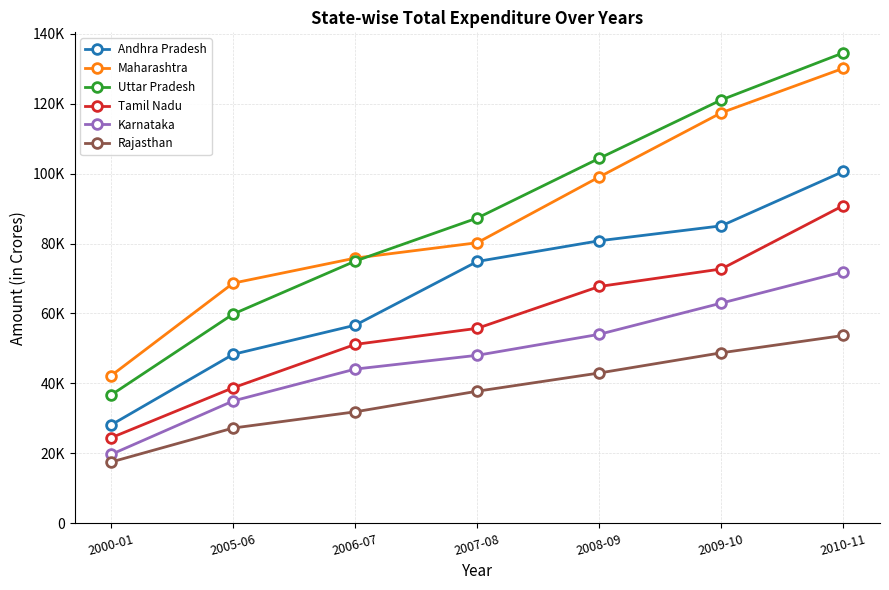

Is this an area chart (filled region under the line)?

No